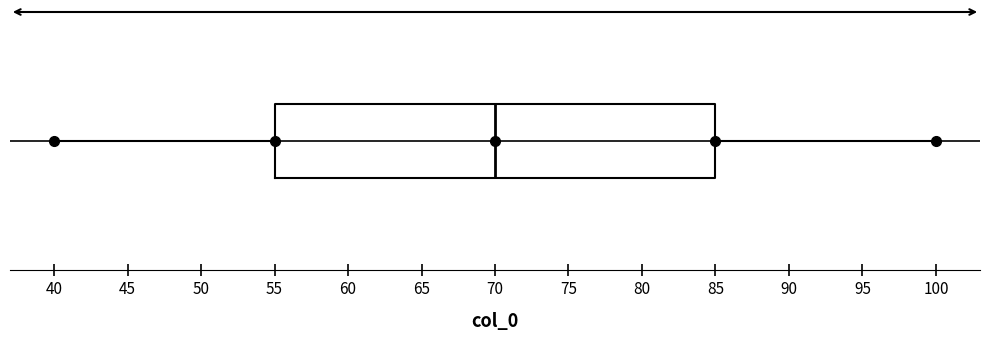

Read this box plot against the x-axis: the position of the median line, the range covered by the box, and the ends of both whiskers. The values are not printed on the chart, so give them approximately, as read against the axis.

median 70, box 55 to 85, whiskers 40 to 100